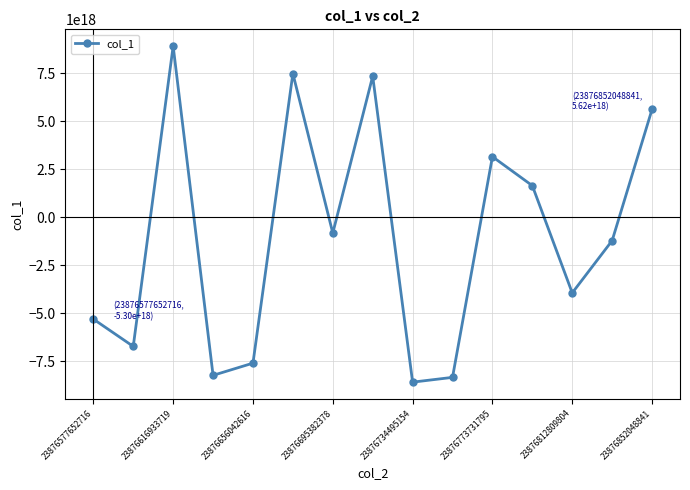

True or false: there are more than 1 points higher than both neighbors.

True